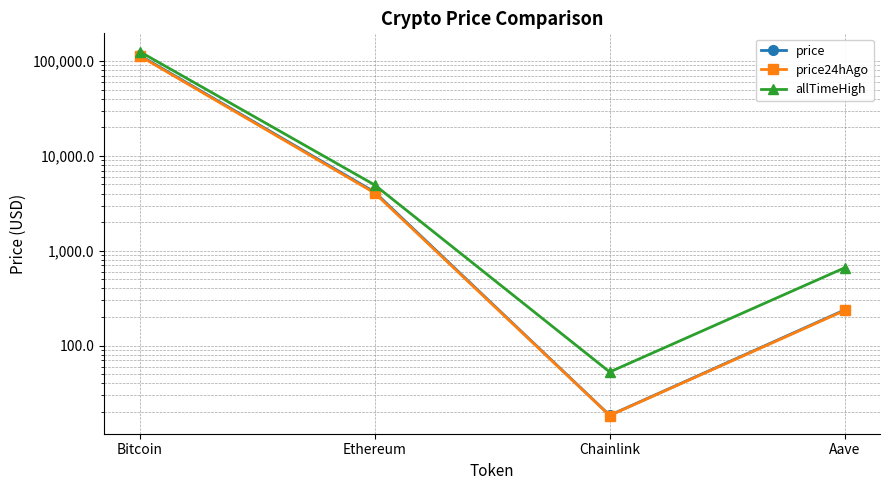

What is the approximate value of price at Bitcoin?

115187.0